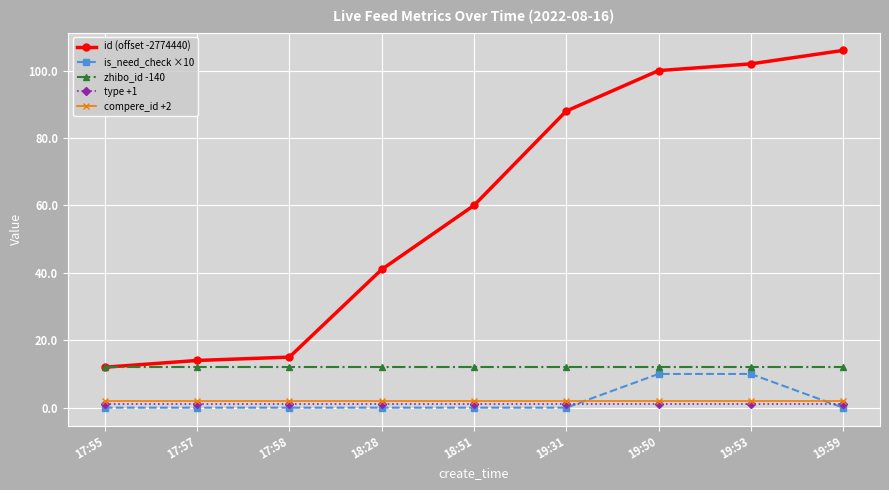

Reading left to right, transcribe all the data shown in this chart.

id (offset -2774440): 12	14	15	41	60	88	100	102	106
is_need_check ×10: 0	0	0	0	0	0	10	10	0
zhibo_id -140: 12	12	12	12	12	12	12	12	12
type +1: 1	1	1	1	1	1	1	1	1
compere_id +2: 2	2	2	2	2	2	2	2	2